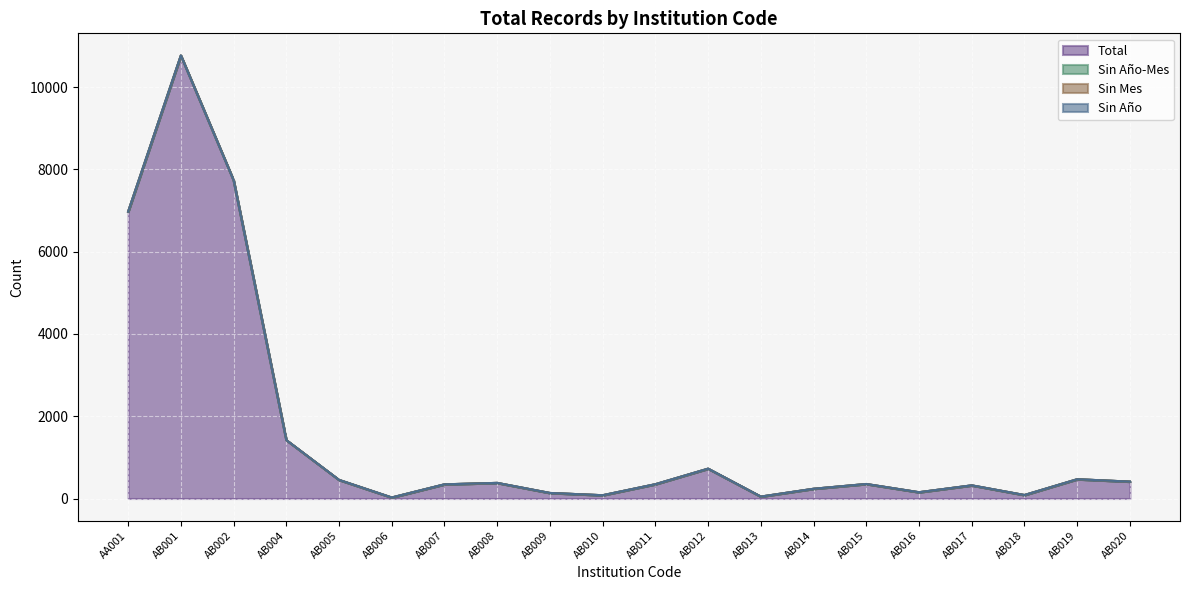

What is the total value across all series at AB006?

25